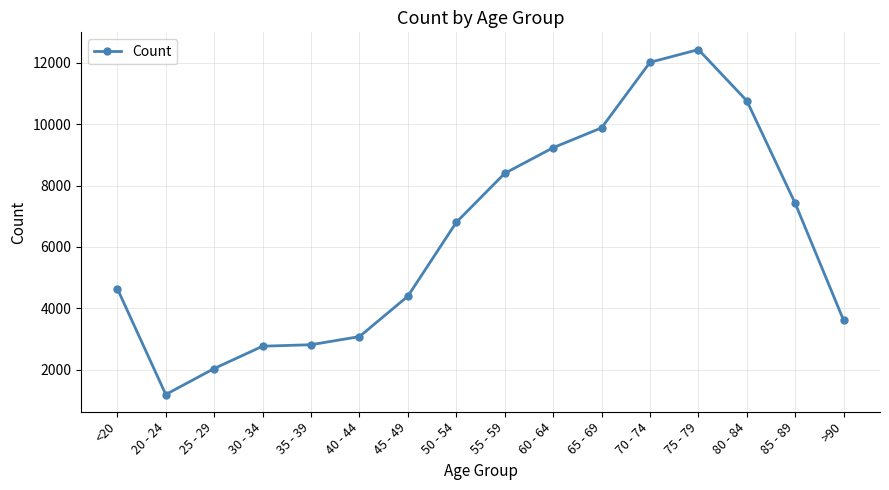

How many values are below 6803?

8